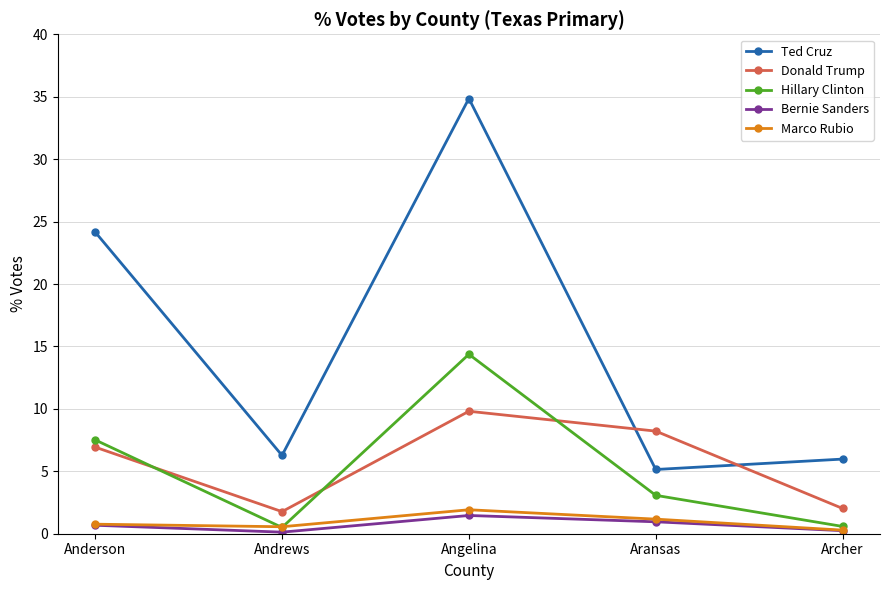

Which series changed the most between Andrews and Angelina?

Ted Cruz